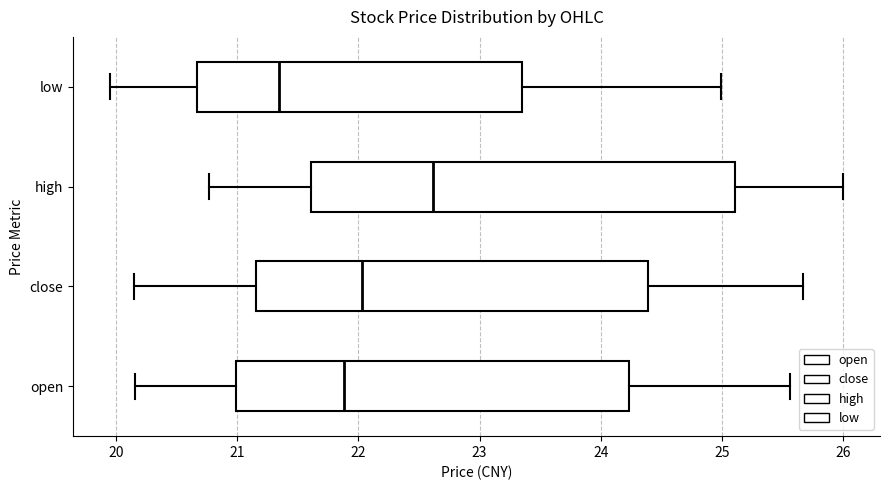

Which box has the furthest to the left median line?

low